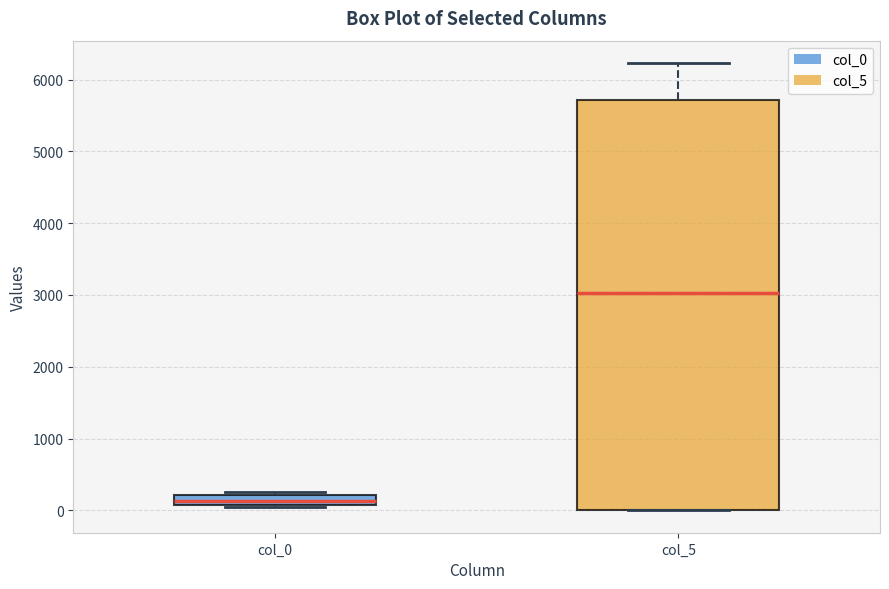

Where does the upper whisker of the box for col_5 end on the y-axis? The values are not printed on the chart, so give them approximately, as read against the axis.

6200